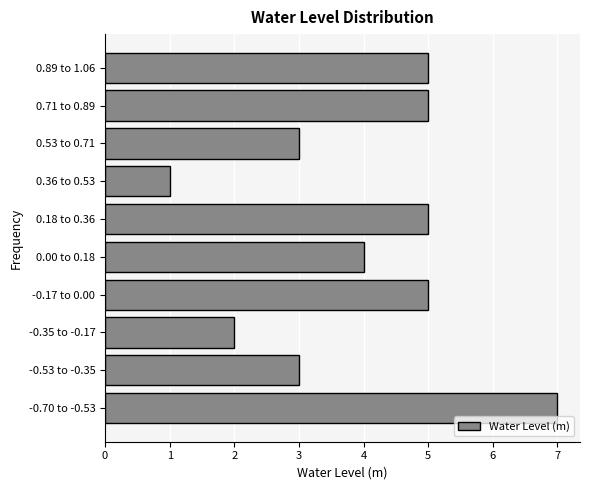

Reading top to bottom, transcribe all the data shown in this chart.

0.89 to 1.06=5	0.71 to 0.89=5	0.53 to 0.71=3	0.36 to 0.53=1	0.18 to 0.36=5	0.00 to 0.18=4	-0.17 to 0.00=5	-0.35 to -0.17=2	-0.53 to -0.35=3	-0.70 to -0.53=7